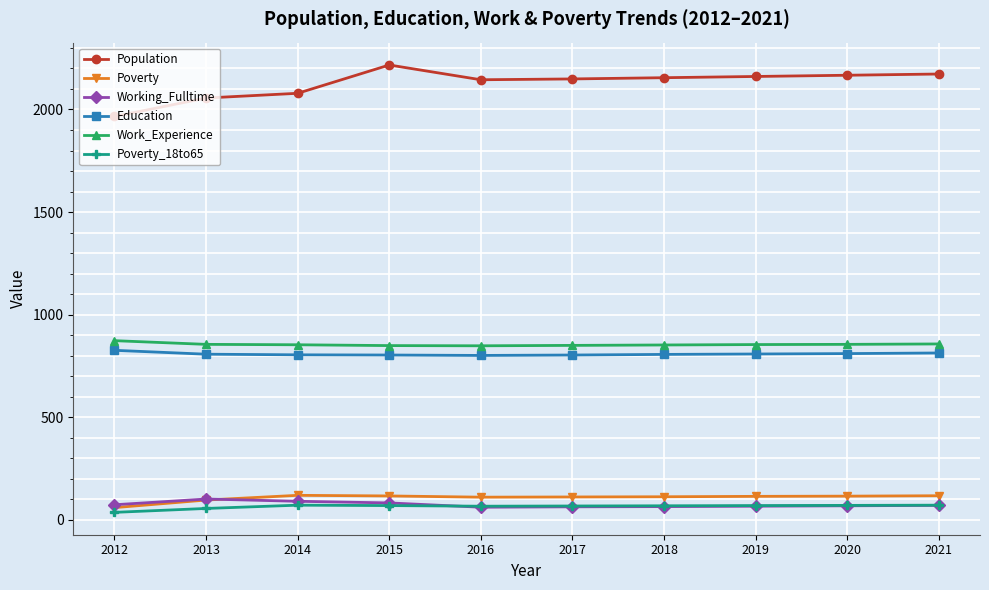

True or false: Poverty_18to65 has more than 0 points higher than both neighbors.

True